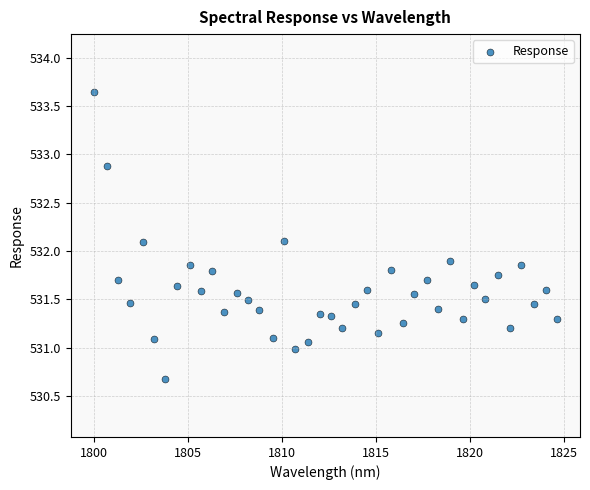

What is the range of X values (max minus min)?

24.6